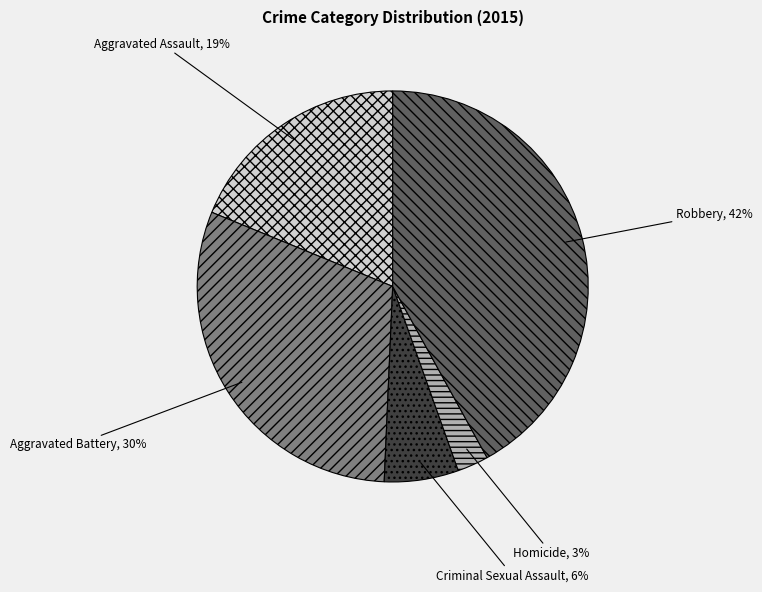

Do Robbery and Homicide together represent more than half of the pie?

No